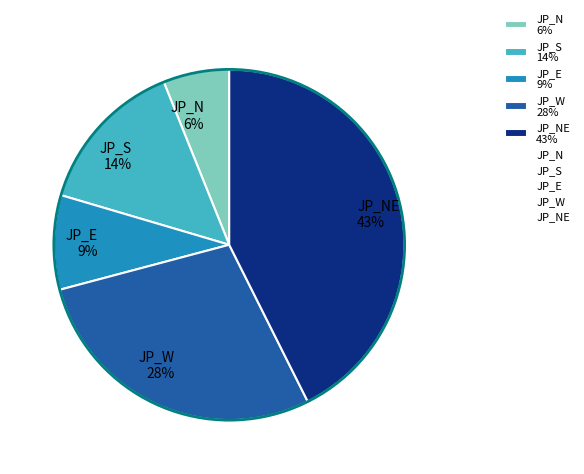

Which category has the biggest portion of the pie?

JP_NE 43%